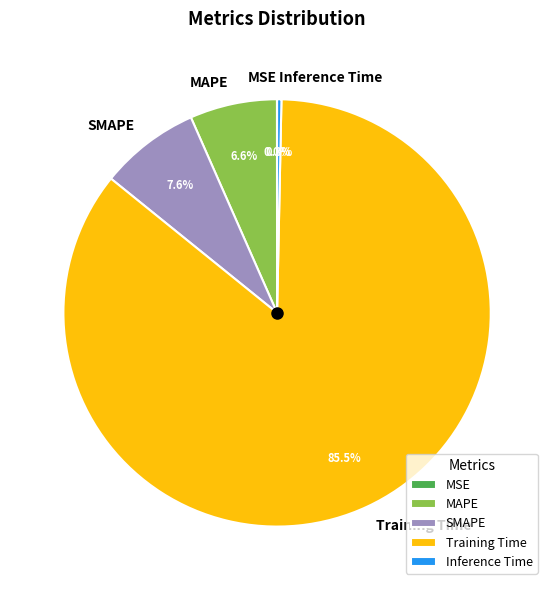

Which has a higher value, Inference Time or SMAPE?

SMAPE